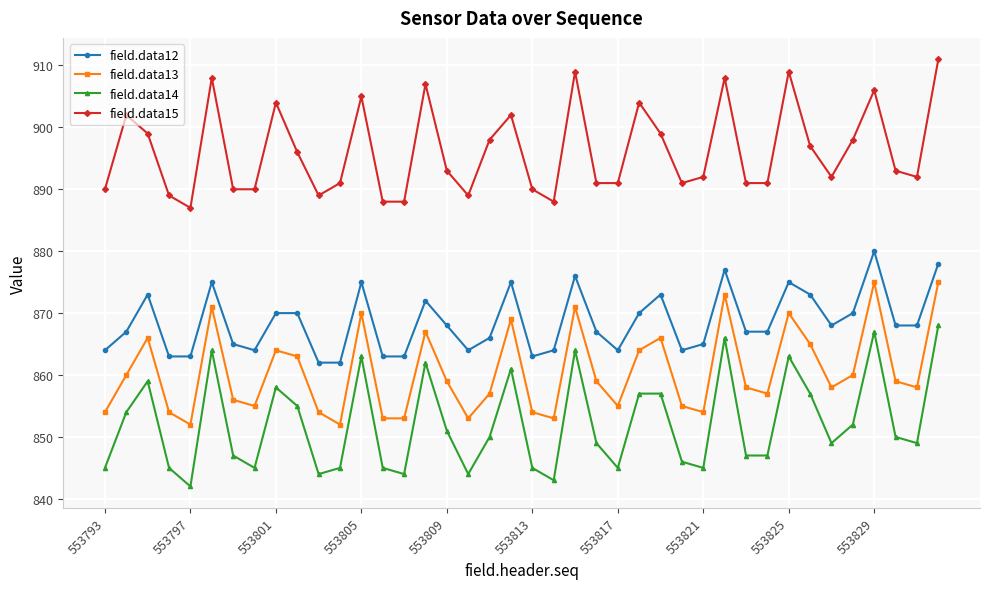

True or false: field.data12 and field.data14 cross at least once.

False